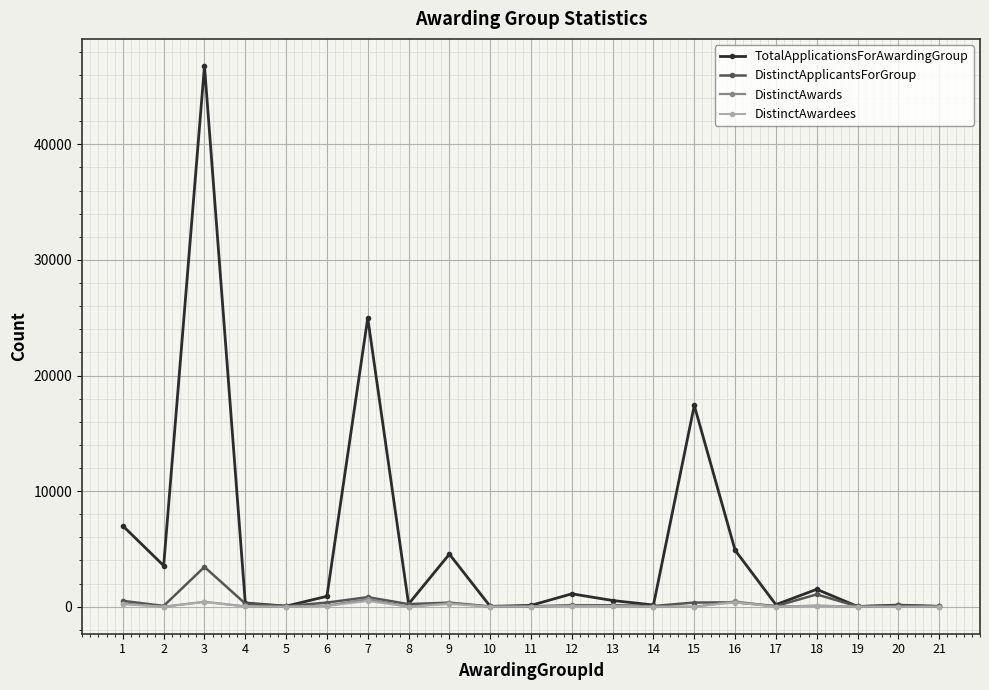

Which series changed the most between 5 and 9?

TotalApplicationsForAwardingGroup